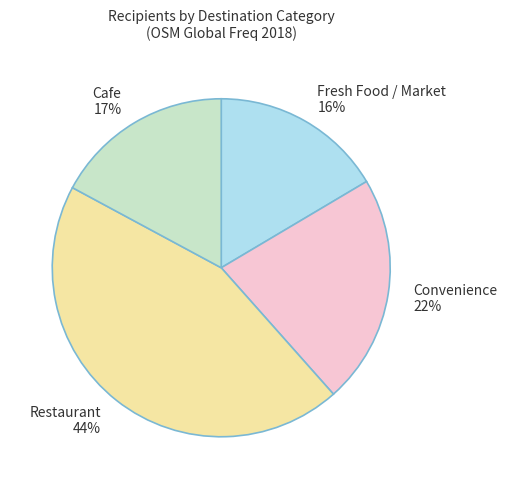

Rank the categories by value from lowest to highest.

Fresh Food / Market, Cafe, Convenience, Restaurant